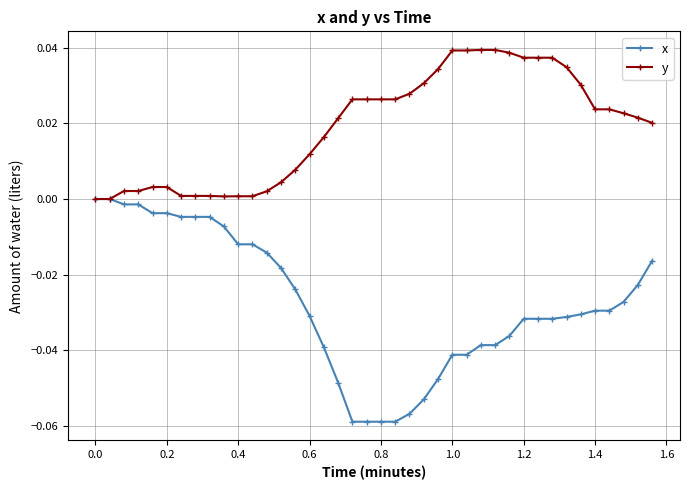

List the series in order of their overall mean, highest first.

y, x